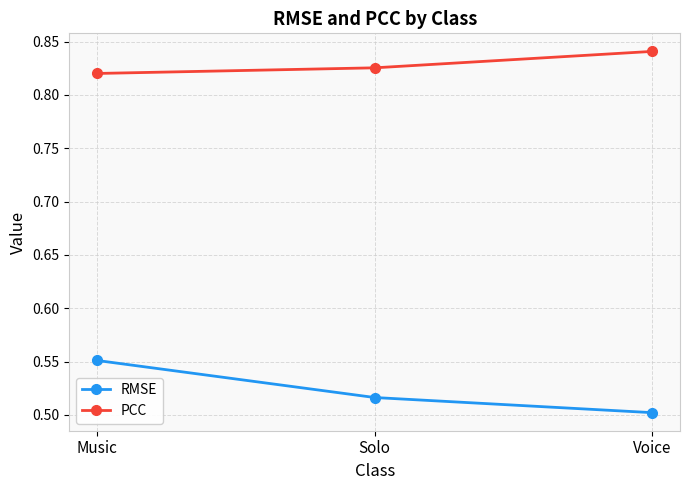

Count the number of categories in the chart.

3